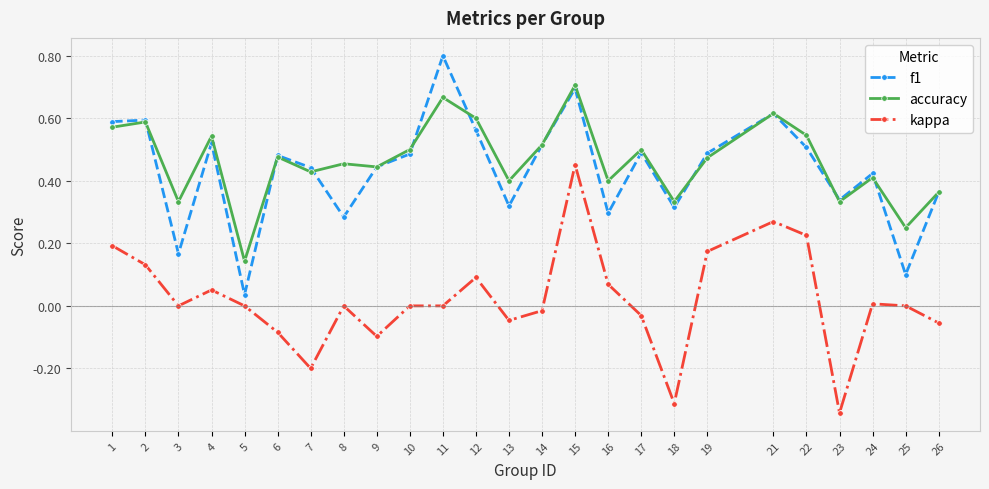

Is this an area chart (filled region under the line)?

No